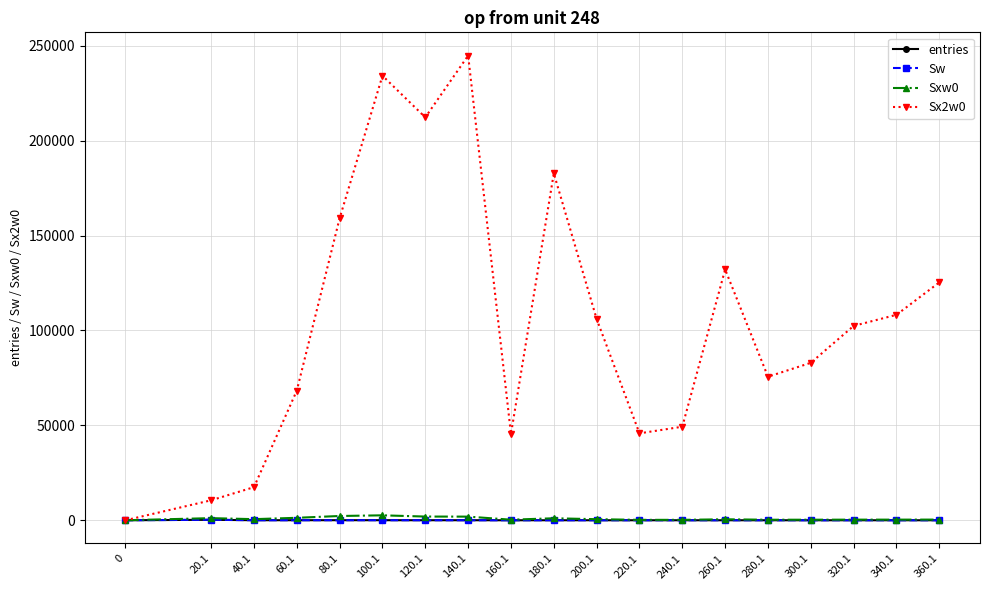

What is the value of the entries point at the 7th from the left?

18